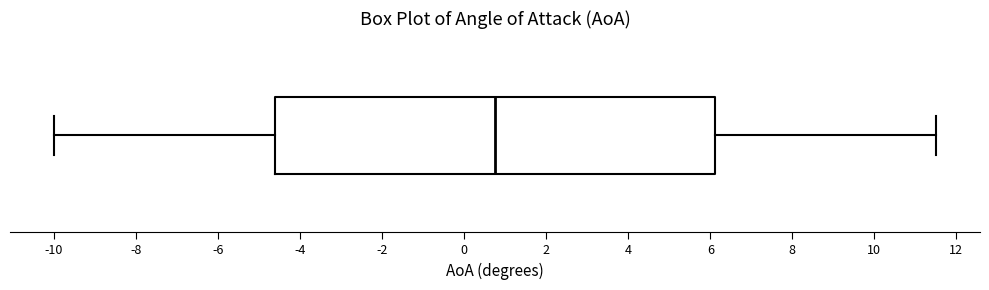

Read this box plot against the x-axis: the position of the median line, the range covered by the box, and the ends of both whiskers. The values are not printed on the chart, so give them approximately, as read against the axis.

median 0.8, box -4.6 to 6.2, whiskers -10.0 to 11.6